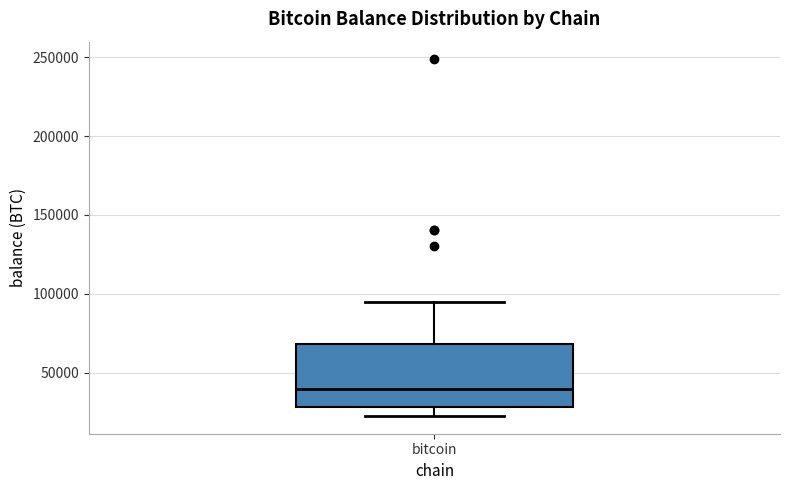

Transcribe this box plot: give where the median line is, the range the box spans, and where the two whiskers end, as read against the y-axis. The values are not printed on the chart, so give them approximately, as read against the axis.

median 40000, box 30000 to 70000, whiskers 25000 to 95000